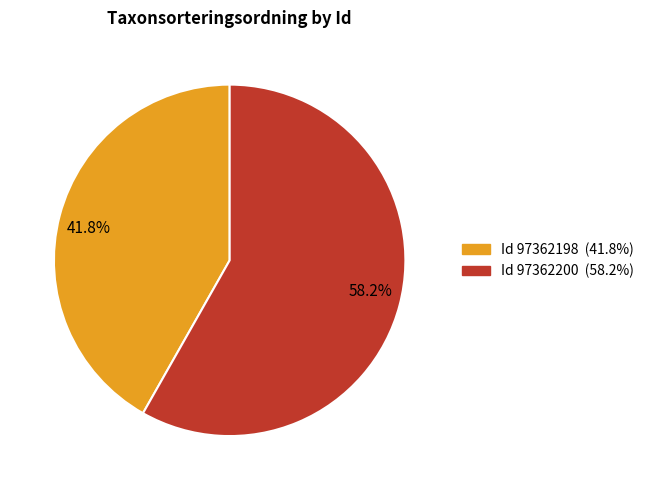

Count the number of slices in the pie.

2